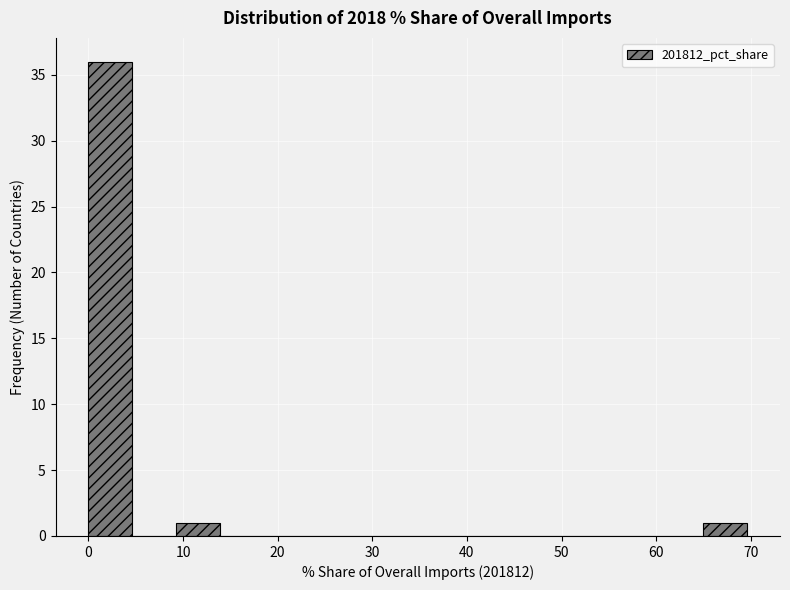

Reading left to right, transcribe this chart: for each bar, give the range it covers on the x-axis and its height. Neither the bar edges nor the heights are printed on the chart, so give them approximately, as read against the axes.

0 to 5: 36
5 to 9: 0
9 to 14: 1
14 to 19: 0
19 to 23: 0
23 to 28: 0
28 to 32: 0
32 to 37: 0
37 to 42: 0
42 to 46: 0
46 to 51: 0
51 to 56: 0
56 to 60: 0
60 to 65: 0
65 to 70: 1